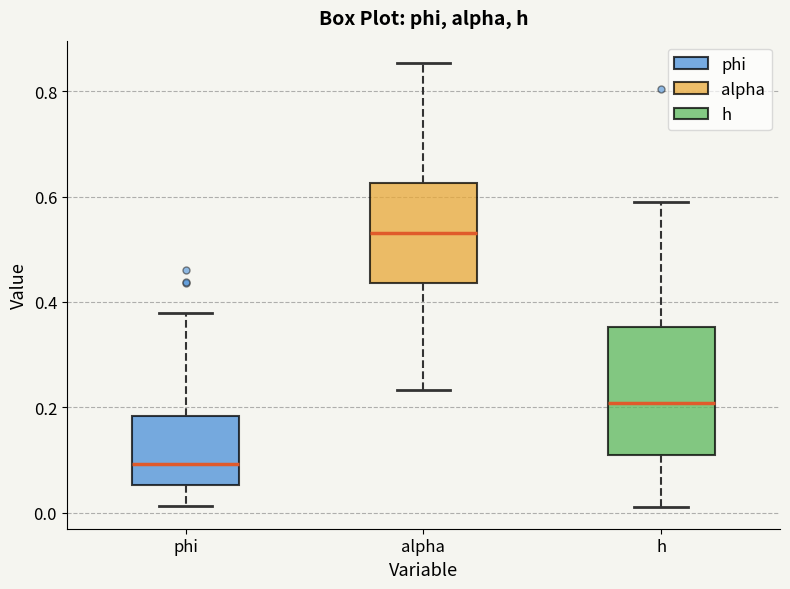

Where does the lower whisker of the box for phi end on the y-axis? The values are not printed on the chart, so give them approximately, as read against the axis.

0.02